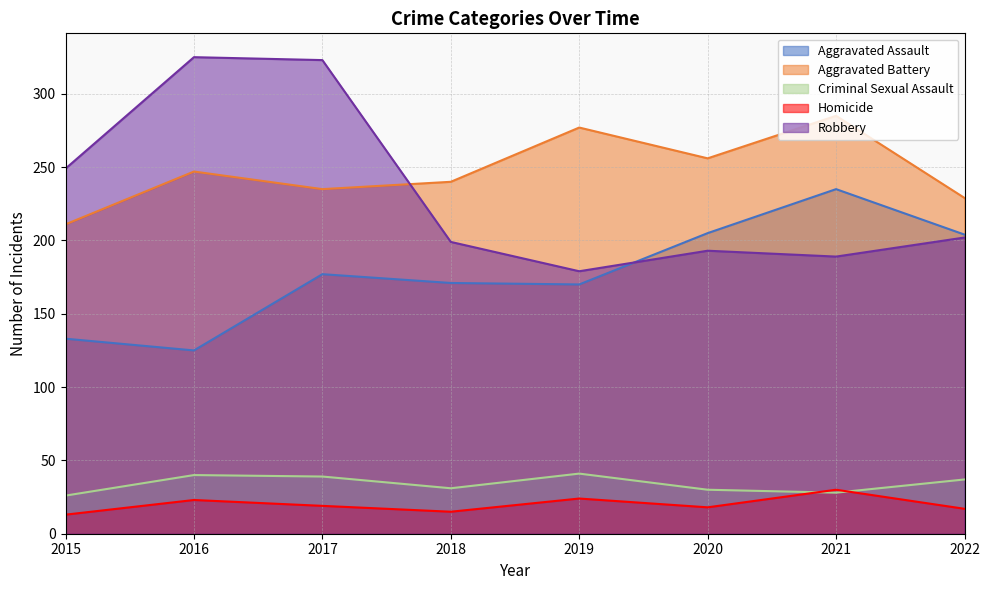

Which series has the largest total across all categories?

Aggravated Battery